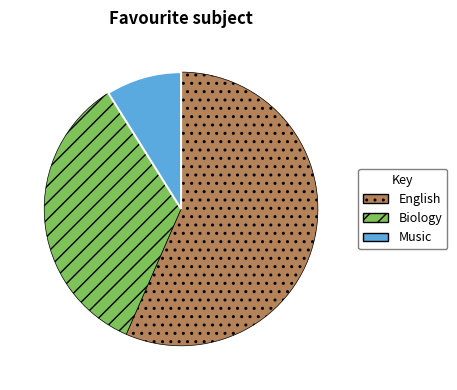

Which category has the biggest portion of the pie?

English